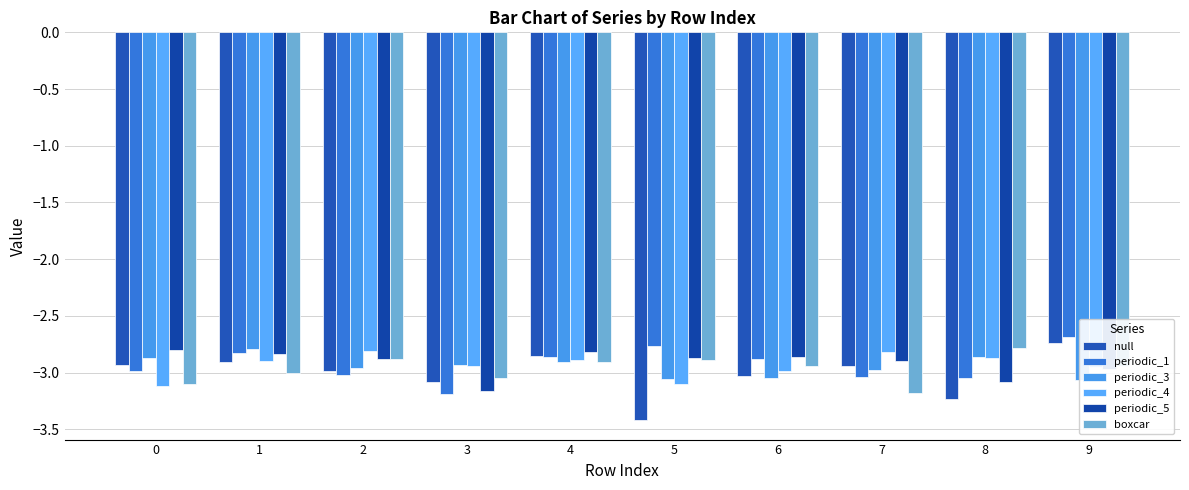

Which series has the largest total across all categories?

periodic_5